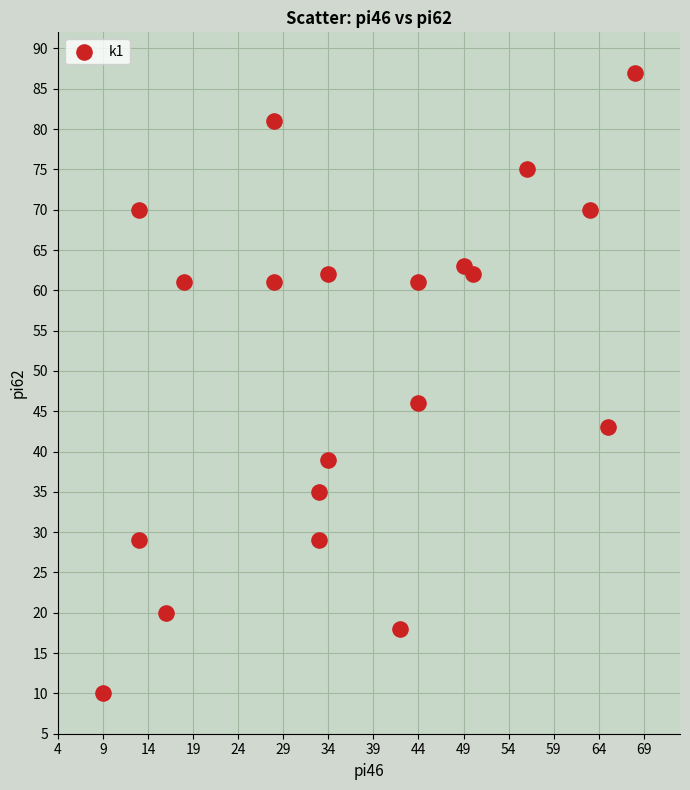

What Y value in the scatter plot is closest to 48?

46